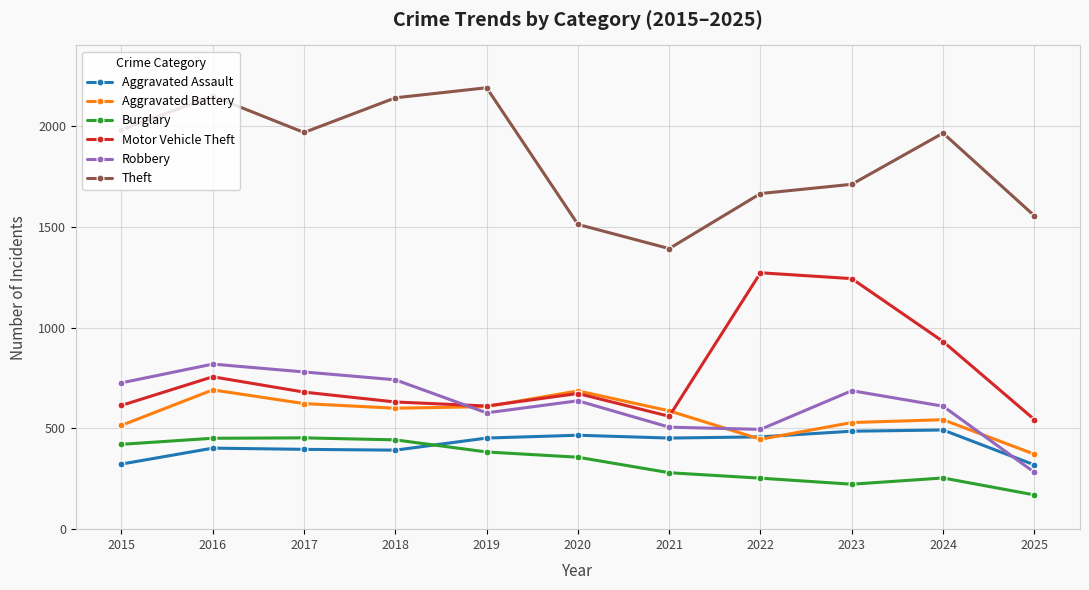

What is the approximate value of Theft at 2021, to the nearest 50?

1400